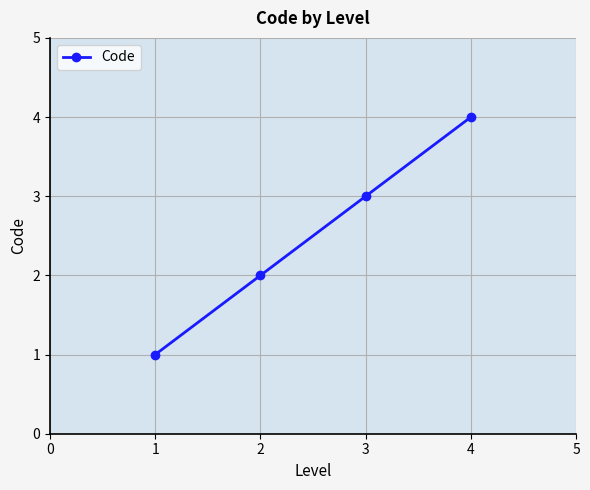

What is the ratio of the value at 1 to the value at 2?

0.5